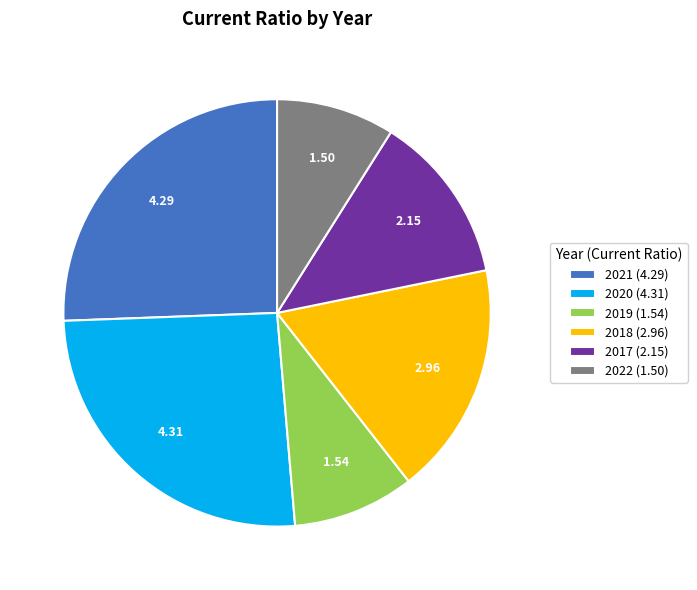

Which has a higher value, 2017 (2.15) or 2019 (1.54)?

2017 (2.15)